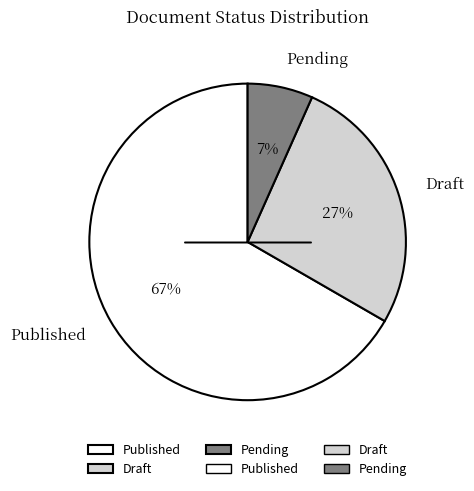

To the nearest percent, what percentage of the pie is Draft?

27%